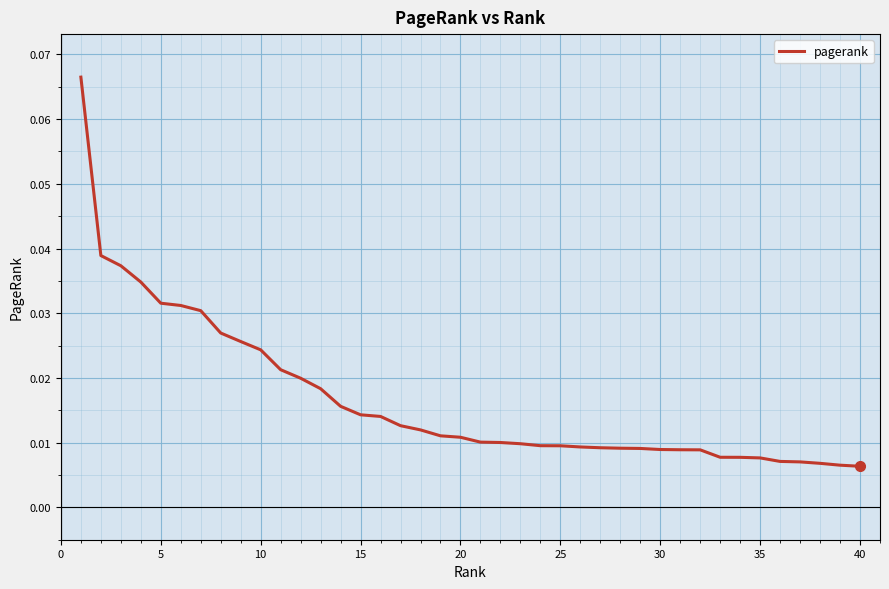

Count the number of categories in the chart.

40